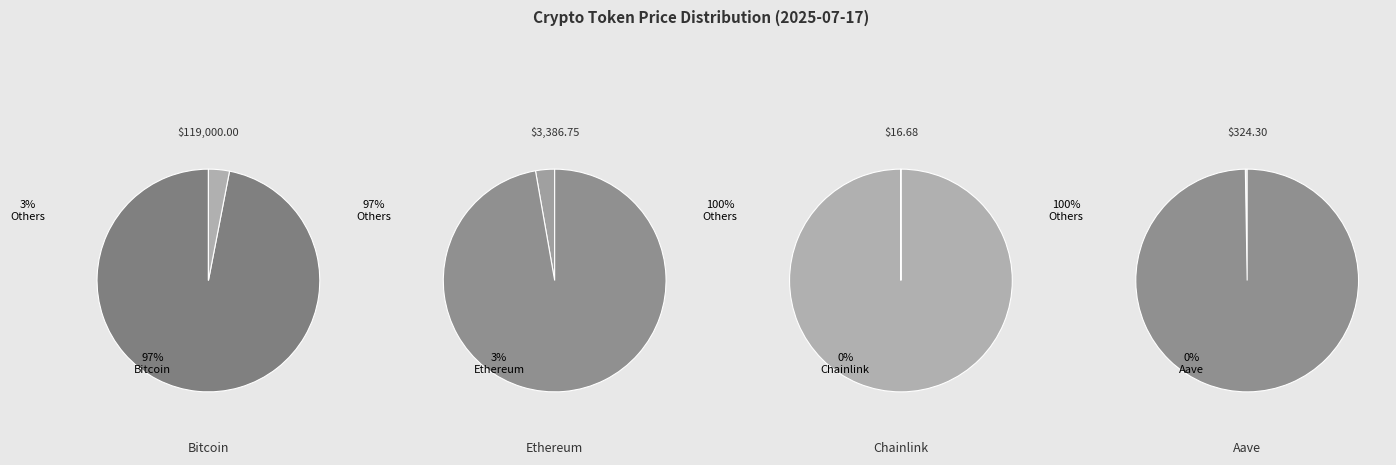

How much of the chart is everything except Aave?

99.7%